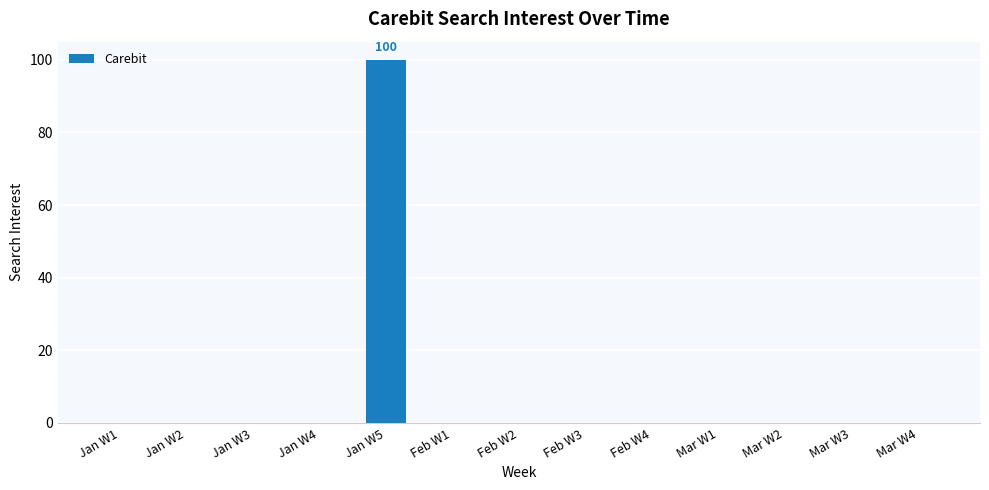

Reading right to left, list all the values displayed in this chart.

Mar W4=0	Mar W3=0	Mar W2=0	Mar W1=0	Feb W4=0	Feb W3=0	Feb W2=0	Feb W1=0	Jan W5=100	Jan W4=0	Jan W3=0	Jan W2=0	Jan W1=0